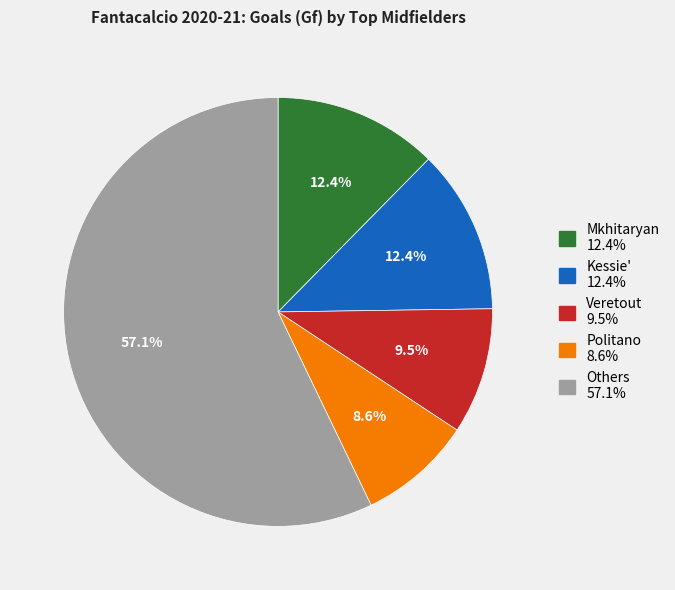

Is there any slice that represents more than half of the pie?

Yes